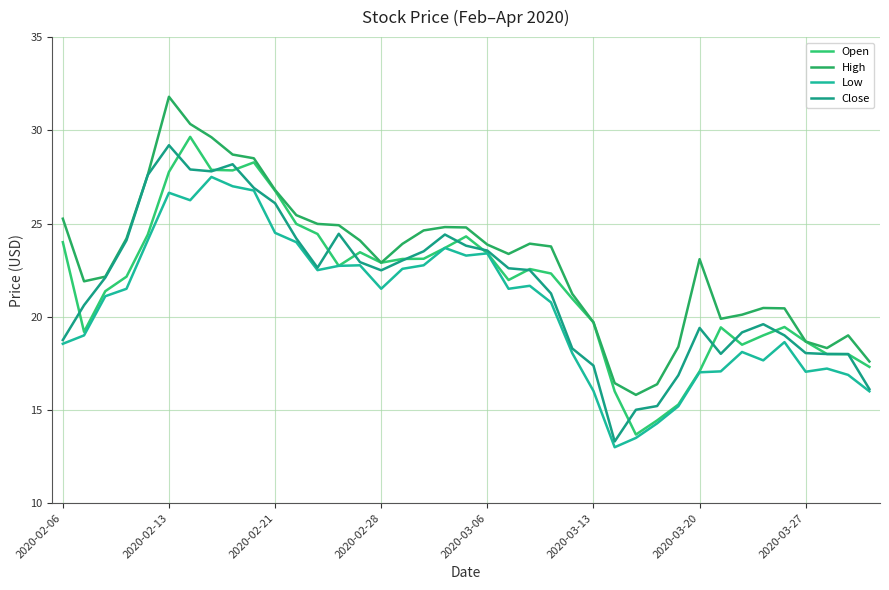

Does the chart have visible grid lines?

Yes